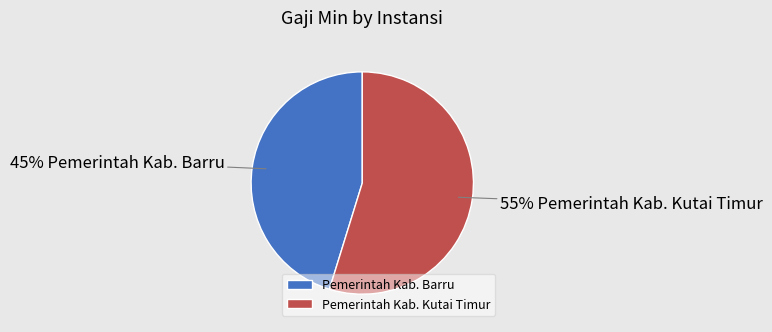

Does any single category account for the majority?

Yes